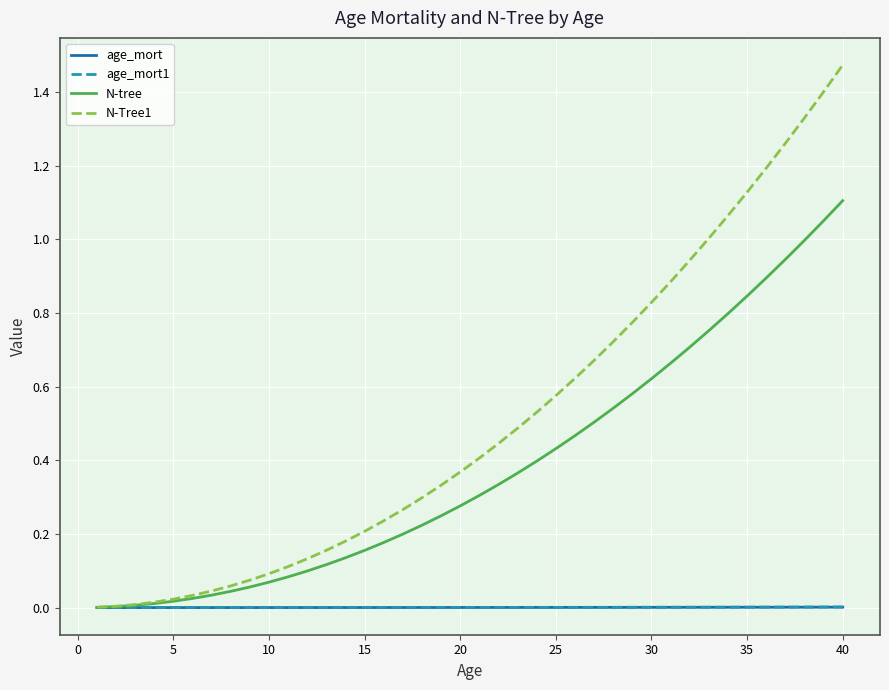

Which series has the largest total across all categories?

N-Tree1